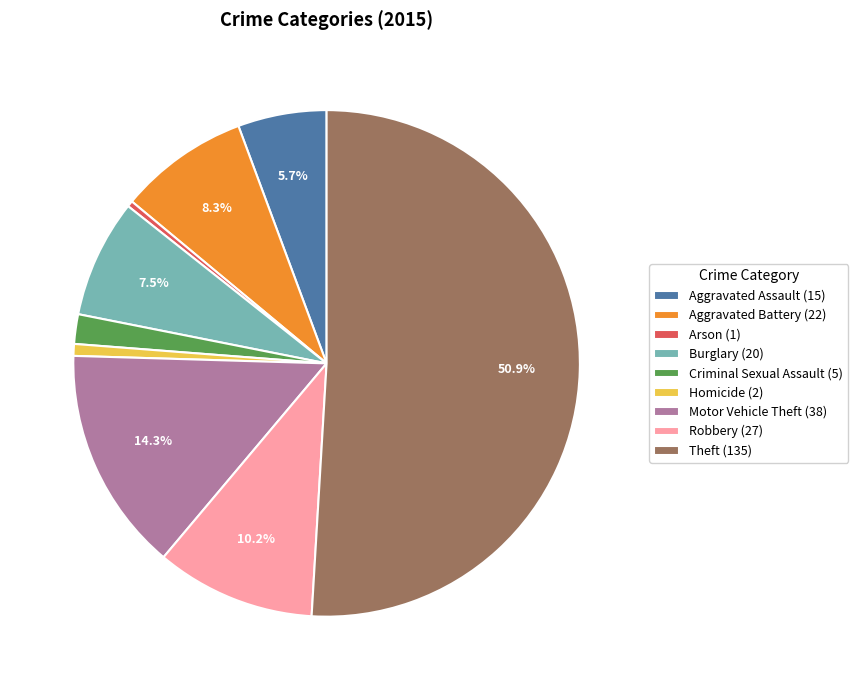

How much of the chart is everything except Motor Vehicle Theft?

85.7%